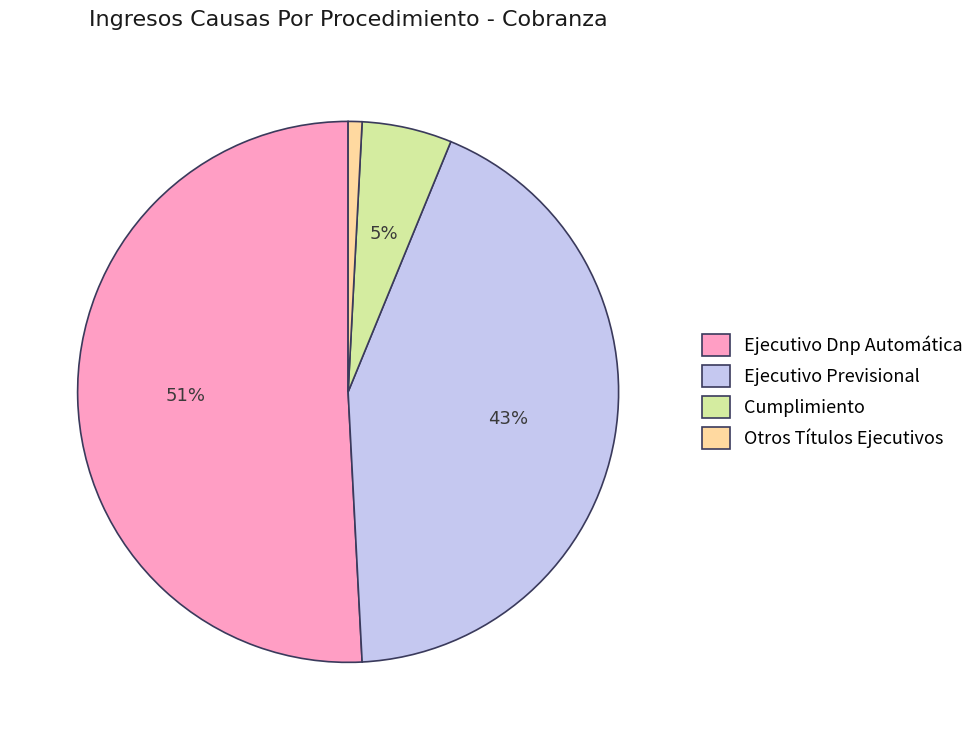

How many slices are in this pie chart?

4